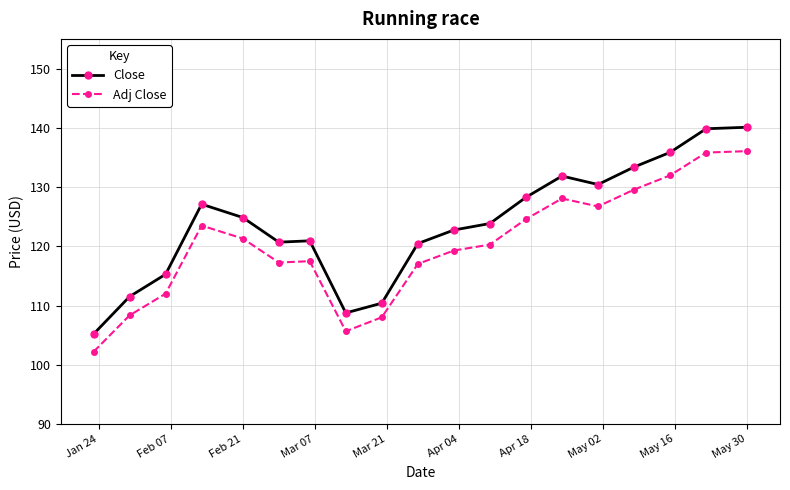

What is the difference between the maximum and minimum values in the Adj Close series?

33.9